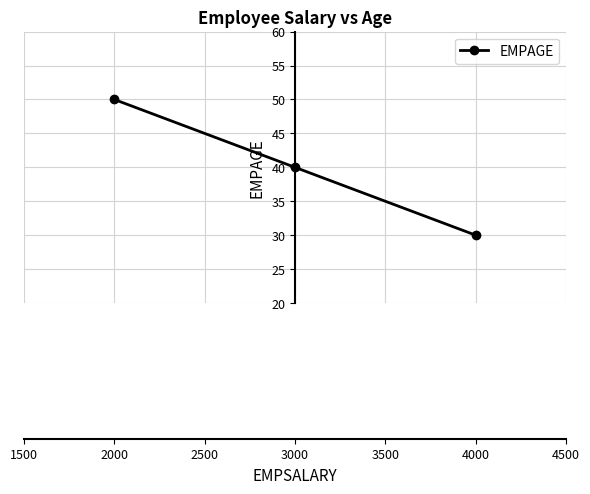

At which category does the chart reach its peak across all series?

2000